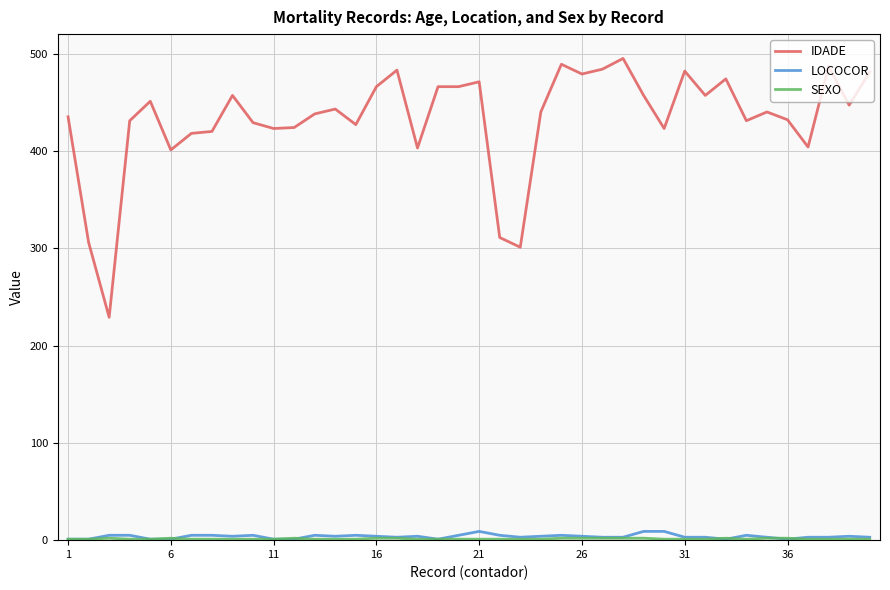

Which series has the largest total across all categories?

IDADE